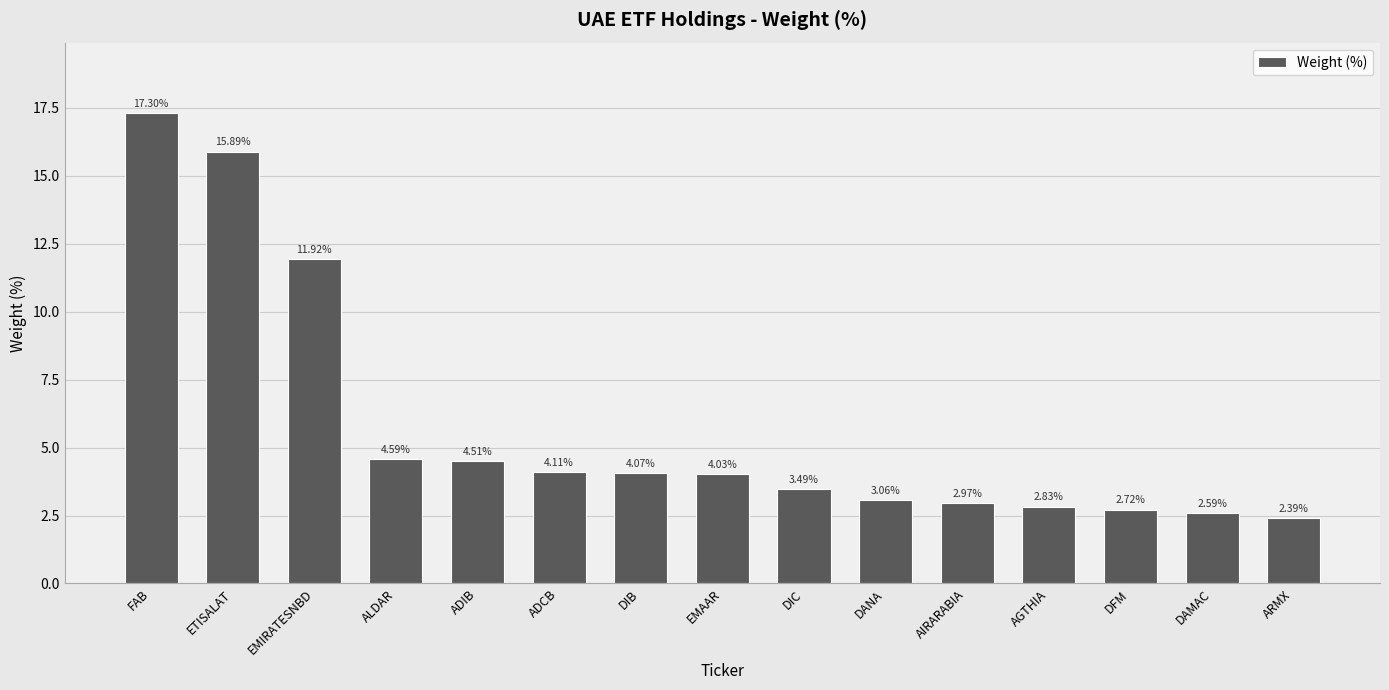

What is the smallest value displayed?

2.4